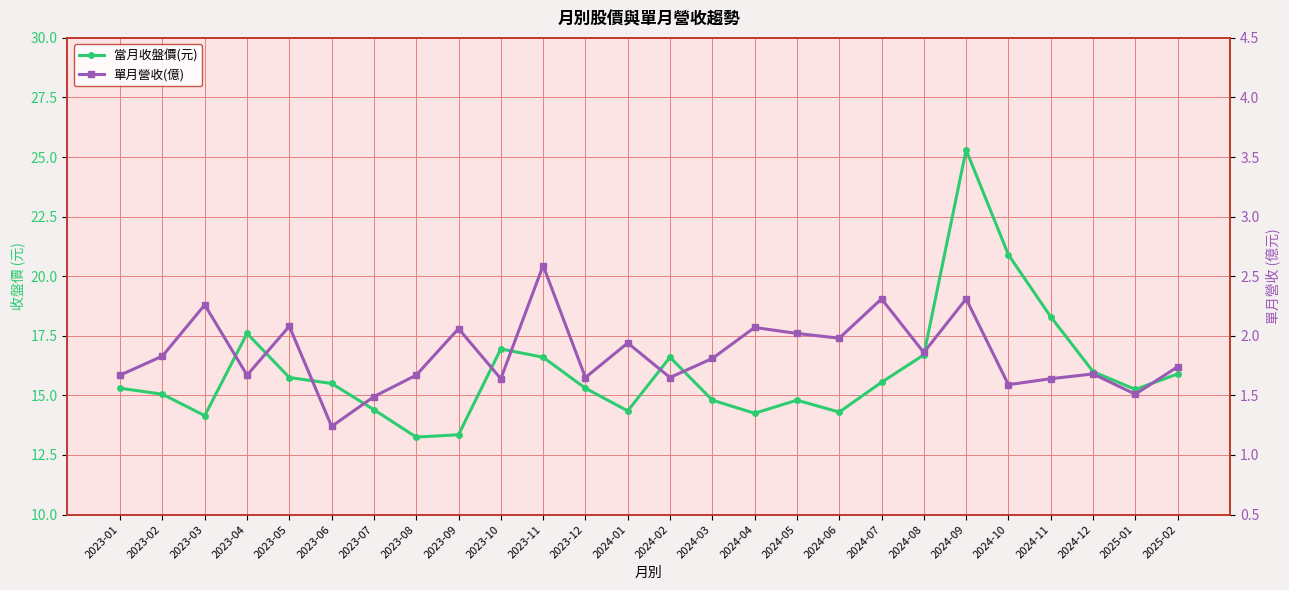

At which category does the chart reach its minimum across all series?

2023-06